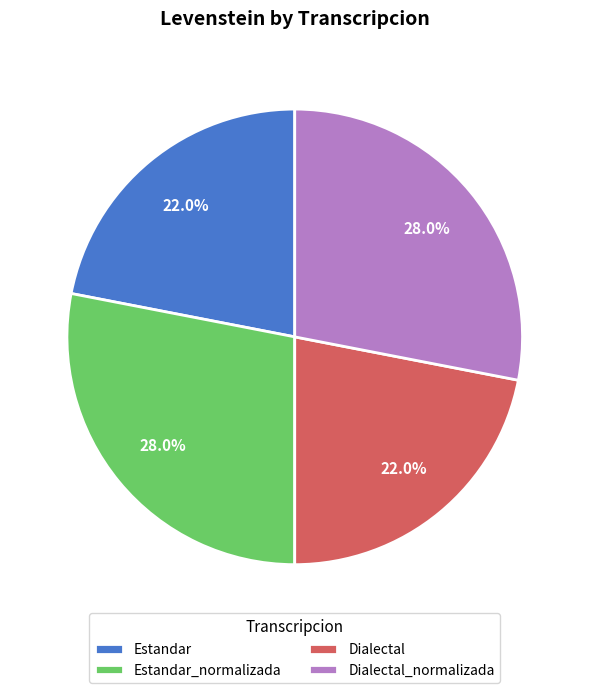

What portion of the pie excludes Estandar?

78.0%